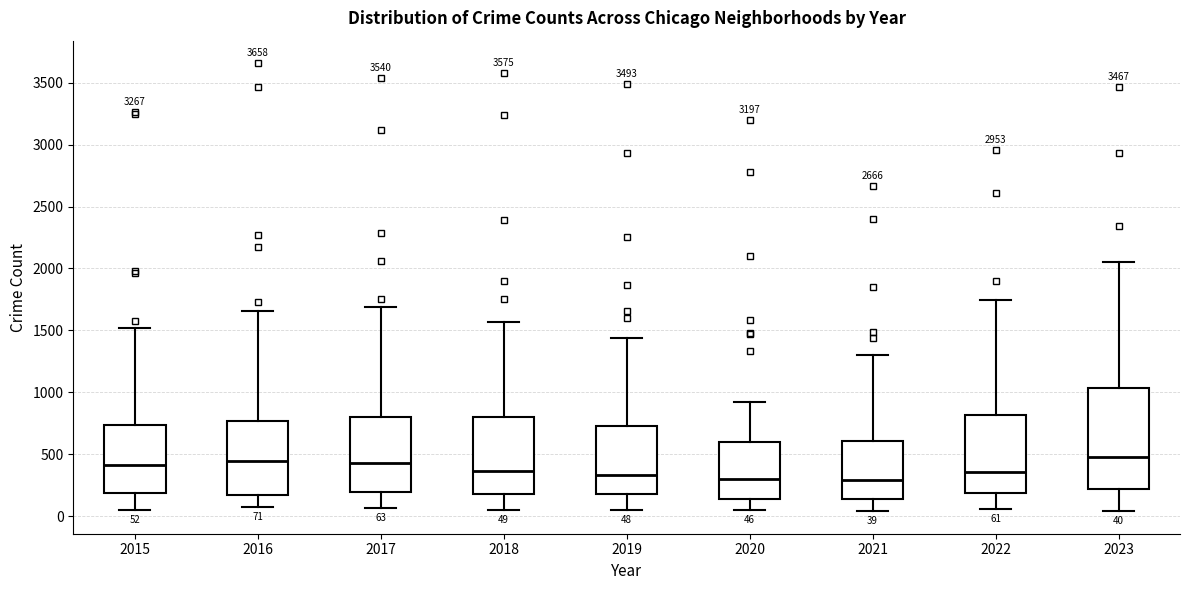

Comparing the boxes themselves (not the whiskers), which one is the tallest?

2023